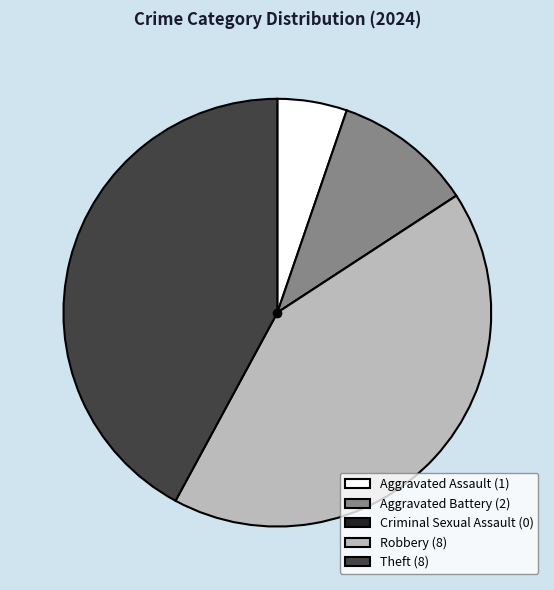

What is the ratio of the value at Robbery (8) to the value at Theft (8)?

1.0